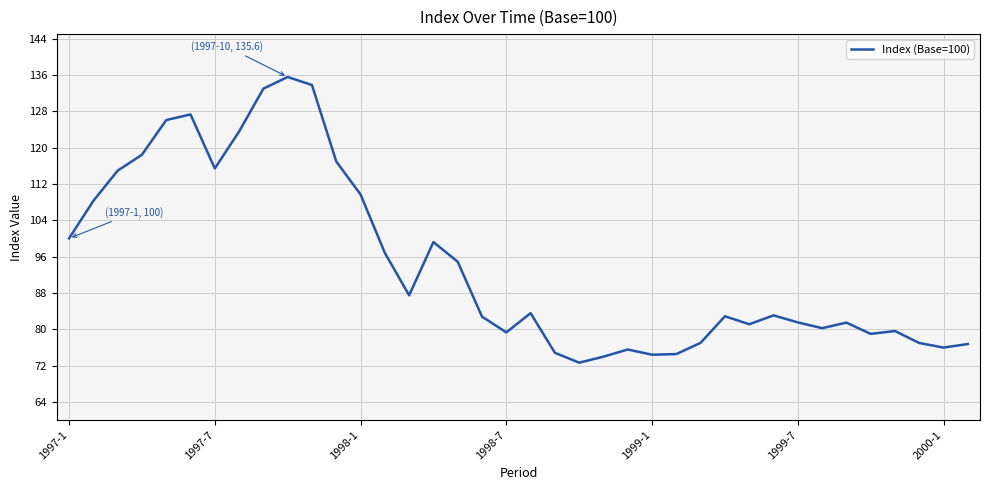

What is the difference between the maximum and minimum values?

62.9